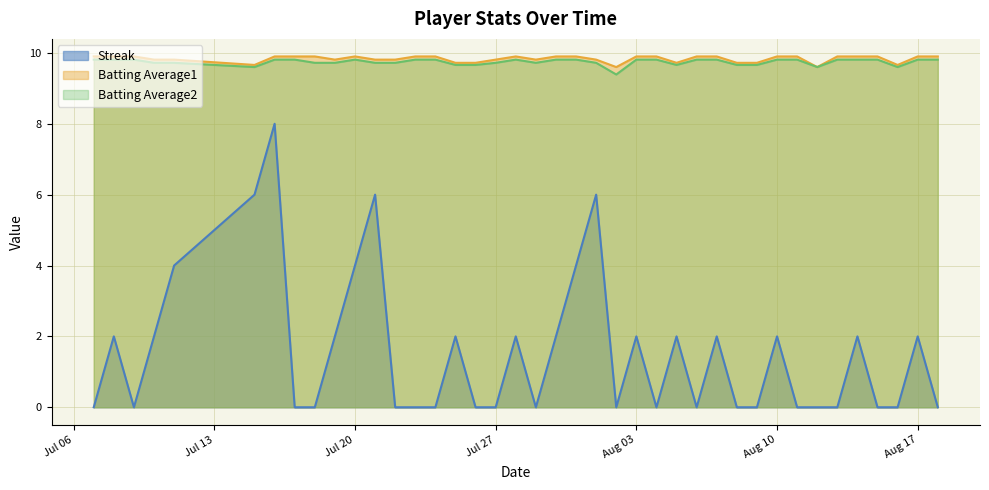

How many interior local peaks does the Batting Average2 series have?

2